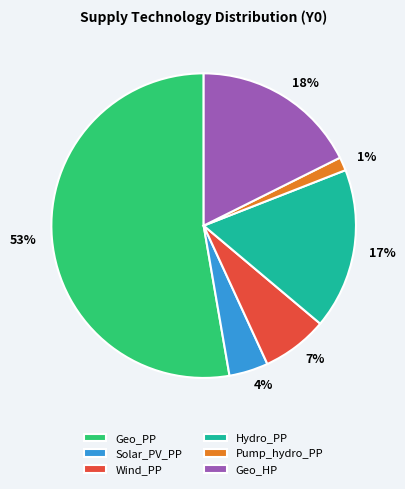

Rank the categories by value from highest to lowest.

Geo_PP, Geo_HP, Hydro_PP, Wind_PP, Solar_PV_PP, Pump_hydro_PP